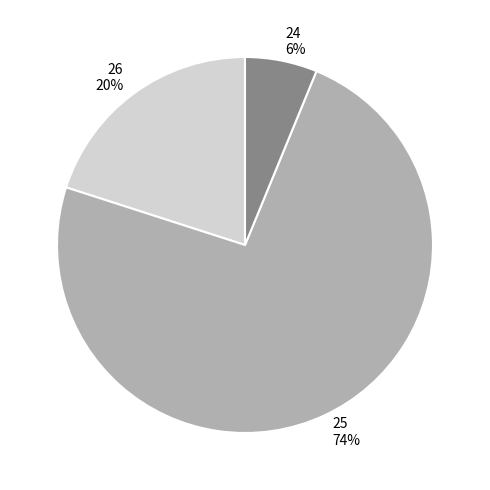

What percentage is the 26 20% slice, to the nearest percent?

20%